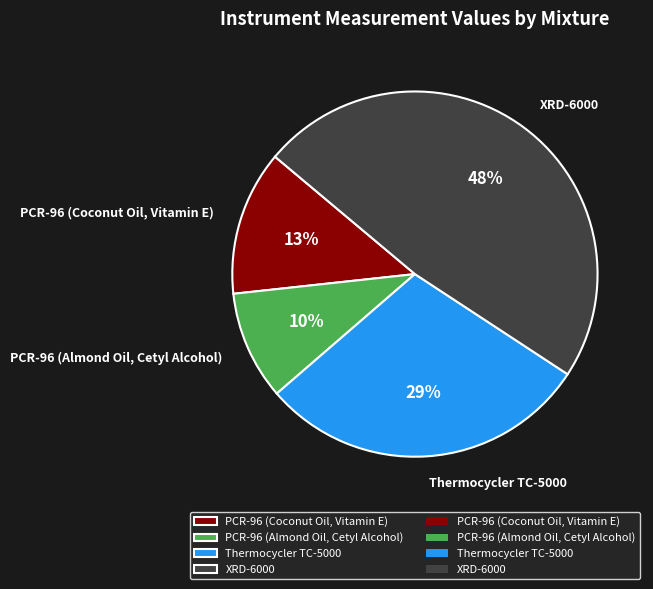

Approximately how many times larger is the value at PCR-96 (Coconut Oil, Vitamin E) compared to PCR-96 (Almond Oil, Cetyl Alcohol)?

1.3